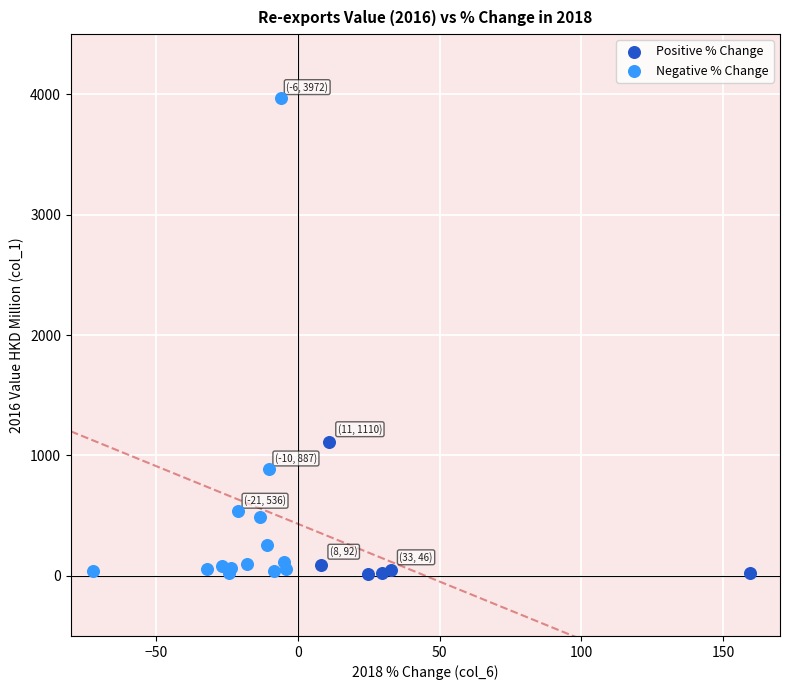

What are all the series names shown in the legend?

Positive % Change, Negative % Change